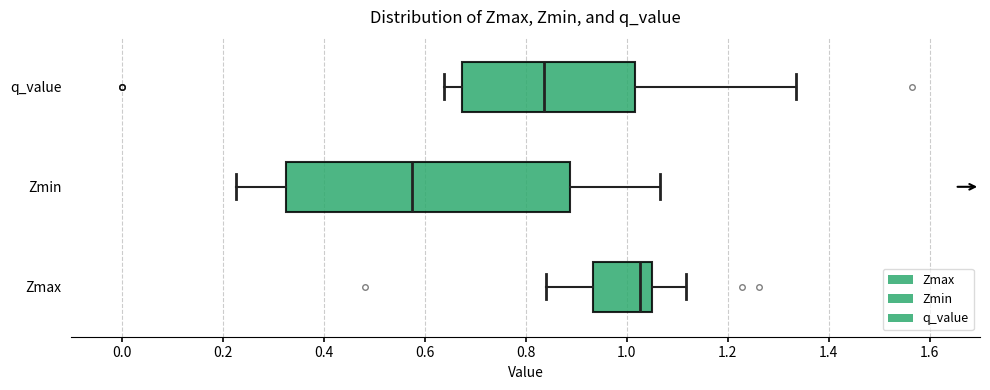

Which box's median line is the furthest to the right?

Zmax